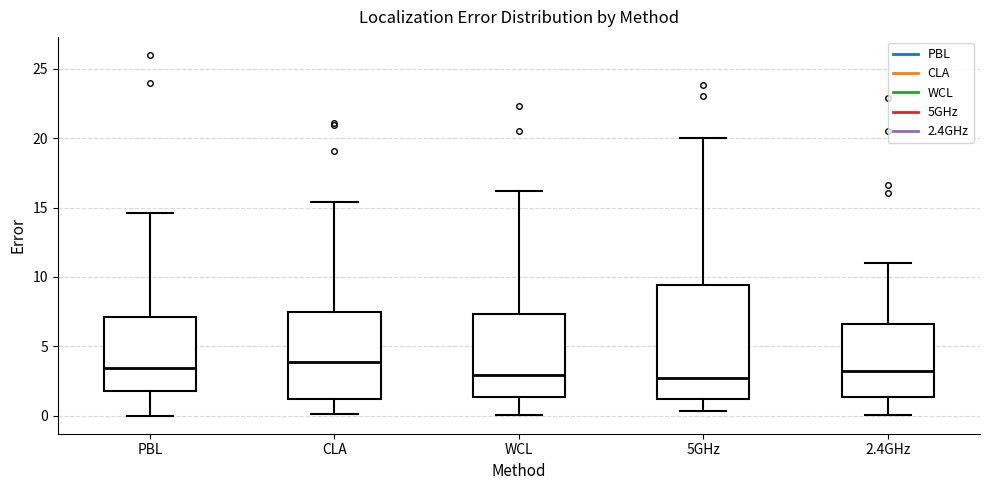

Where does the upper whisker of the box for 2.4GHz end on the y-axis? The values are not printed on the chart, so give them approximately, as read against the axis.

11.0